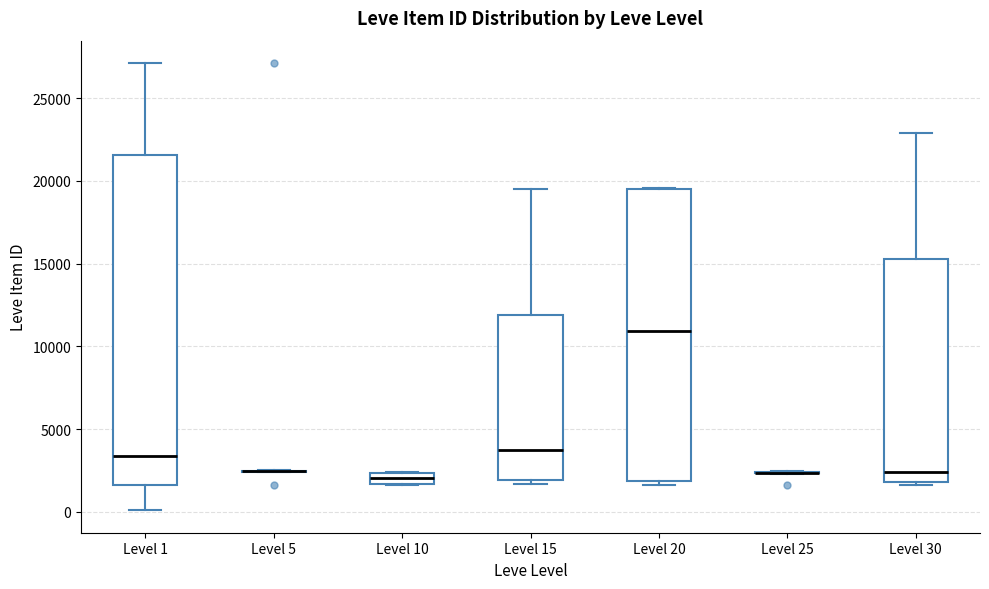

Which box is the tallest, from its lower edge to its upper edge?

Level 1